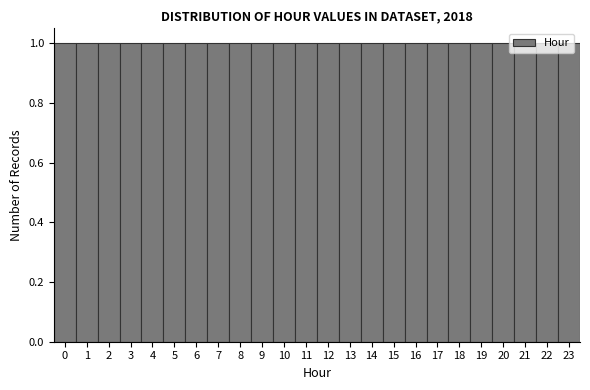

Reading left to right, list every bar in this chart as the range it spans on the x-axis followed by its height. The values are not printed on the chart, so give them approximately, as read against the axis.

-0.5 to 0.5: 1
0.5 to 1.5: 1
1.5 to 2.5: 1
2.5 to 3.5: 1
3.5 to 4.5: 1
4.5 to 5.5: 1
5.5 to 6.5: 1
6.5 to 7.5: 1
7.5 to 8.5: 1
8.5 to 9.5: 1
9.5 to 10.5: 1
10.5 to 11.5: 1
11.5 to 12.5: 1
12.5 to 13.5: 1
13.5 to 14.5: 1
14.5 to 15.5: 1
15.5 to 16.5: 1
16.5 to 17.5: 1
17.5 to 18.5: 1
18.5 to 19.5: 1
19.5 to 20.5: 1
20.5 to 21.5: 1
21.5 to 22.5: 1
22.5 to 23.5: 1